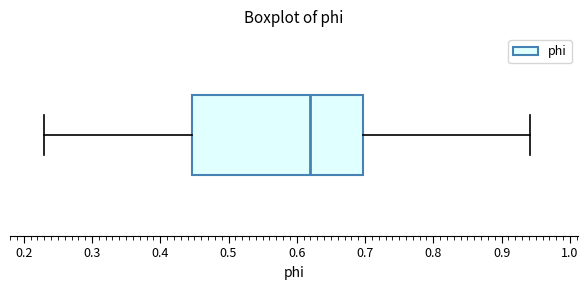

Transcribe this box plot: give where the median line is, the range the box spans, and where the two whiskers end, as read against the x-axis. The values are not printed on the chart, so give them approximately, as read against the axis.

median 0.62, box 0.45 to 0.70, whiskers 0.23 to 0.94